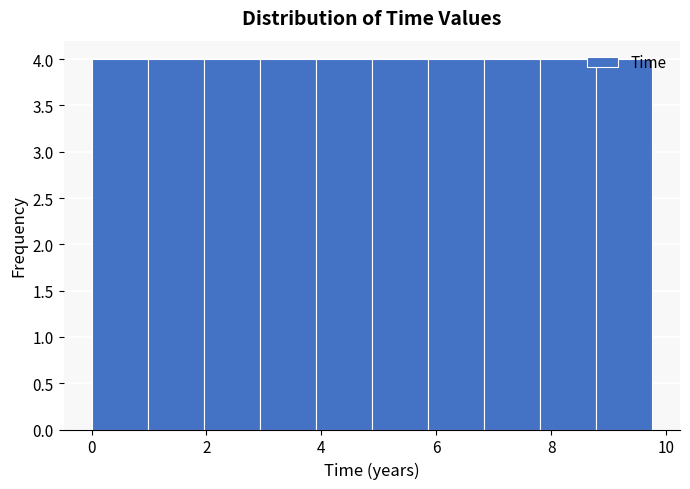

Reading left to right, list every bar in this chart as the range it spans on the x-axis followed by its height. Neither the bar edges nor the heights are printed on the chart, so give them approximately, as read against the axes.

0.0 to 1.0: 4
1.0 to 2.0: 4
2.0 to 3.0: 4
3.0 to 4.0: 4
4.0 to 4.8: 4
4.8 to 5.8: 4
5.8 to 6.8: 4
6.8 to 7.8: 4
7.8 to 8.8: 4
8.8 to 9.8: 4